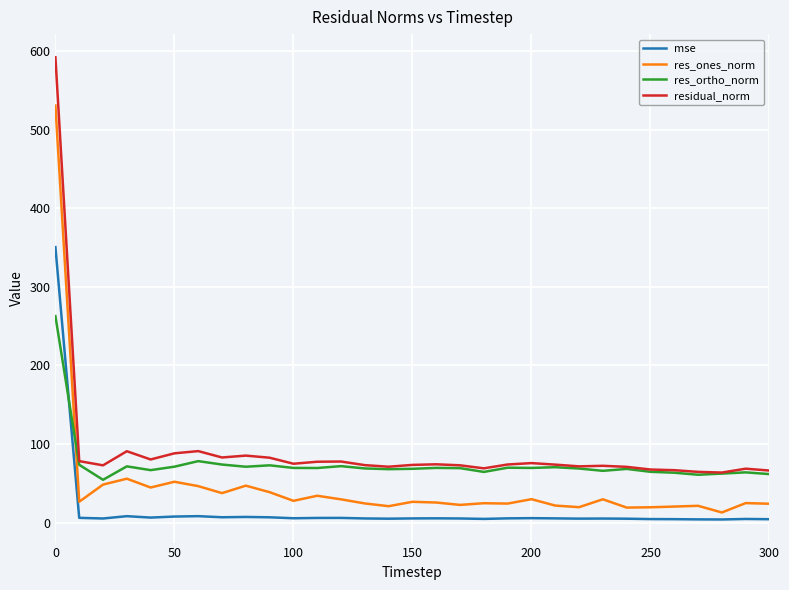

What are all the series names shown in the legend?

mse, res_ones_norm, res_ortho_norm, residual_norm